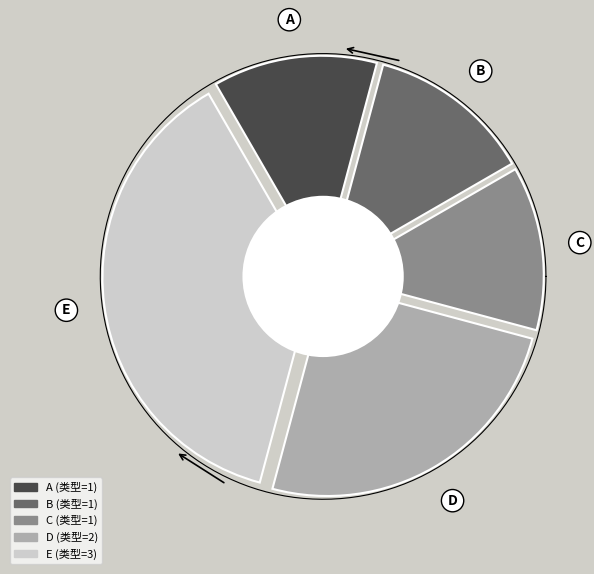

To the nearest percent, what portion does B represent?

12%